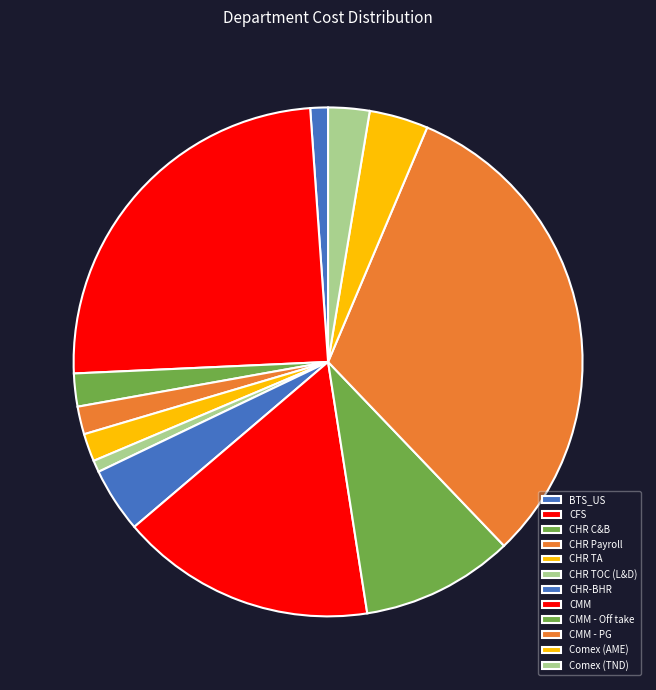

The BTS_US slice represents 1% of the pie. True or false?

True